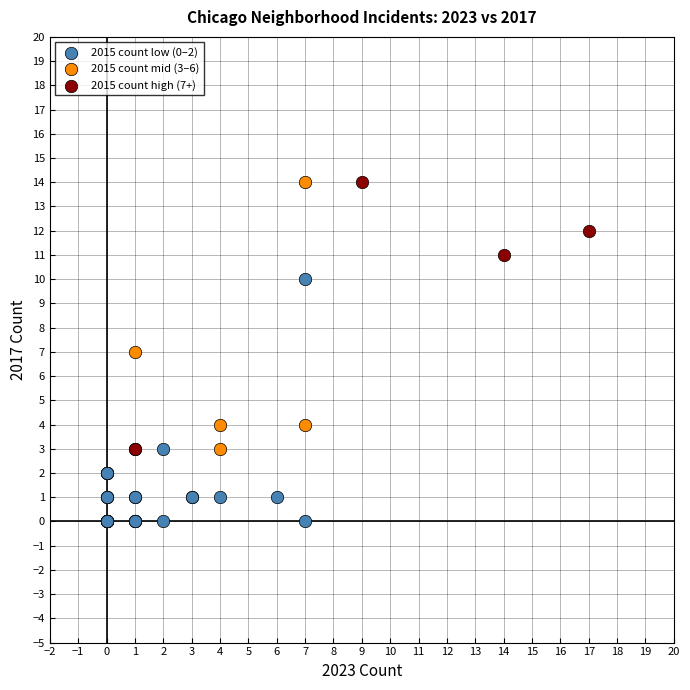

Which series contains the lowest Y value?

2015 count low (0–2)